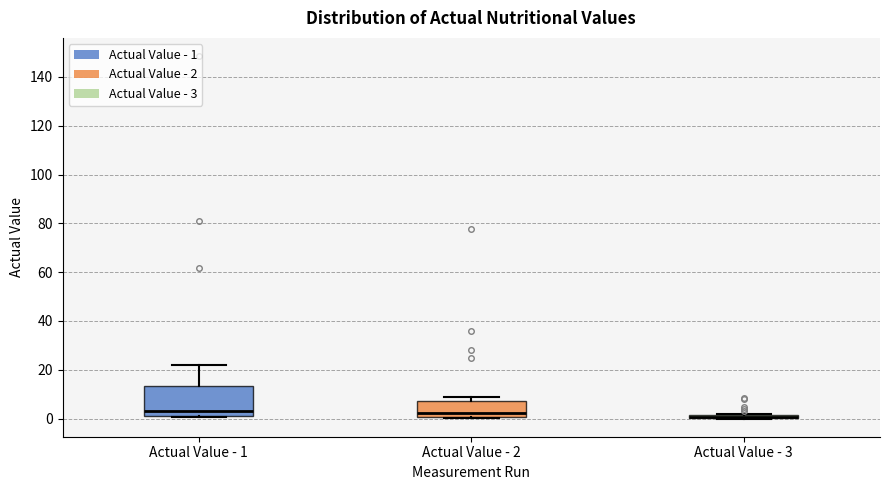

Which box is the tallest, from its lower edge to its upper edge?

Actual Value - 1